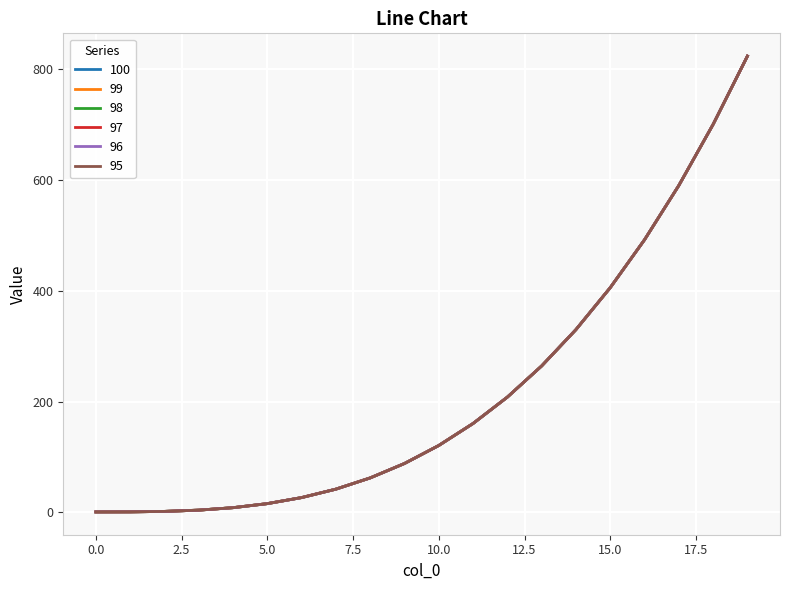

What is the difference between the maximum and minimum values in the 99 series?

823.1